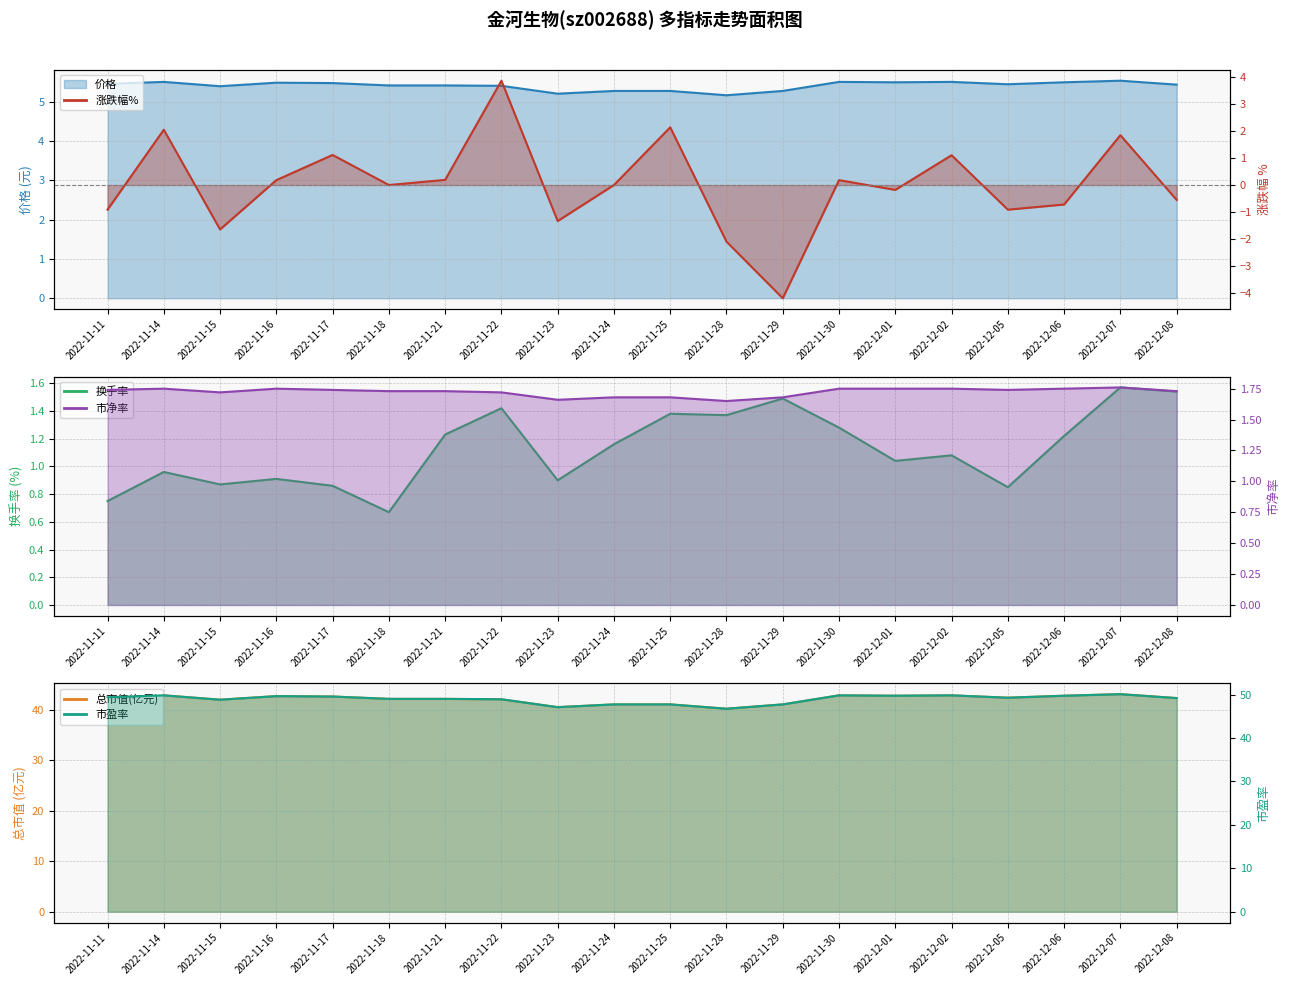

In 市盈率, how many points are higher than both neighbors (excluding endpoints)?

5